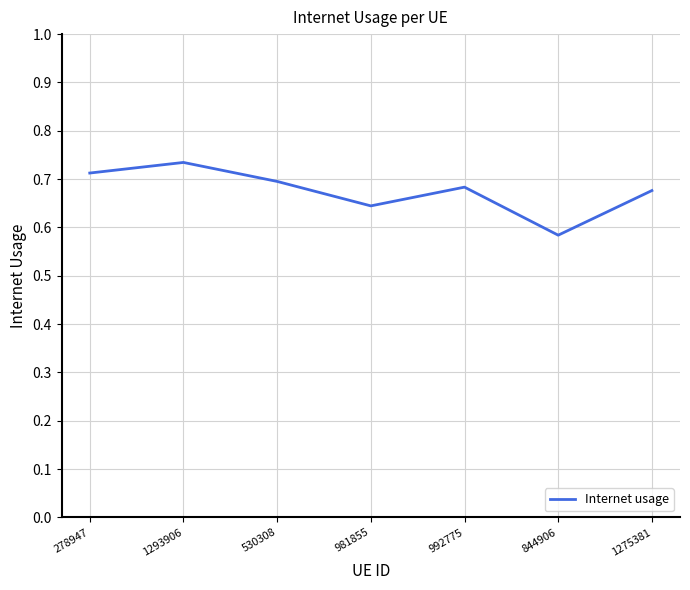

Which category has the highest value across all series?

1293906